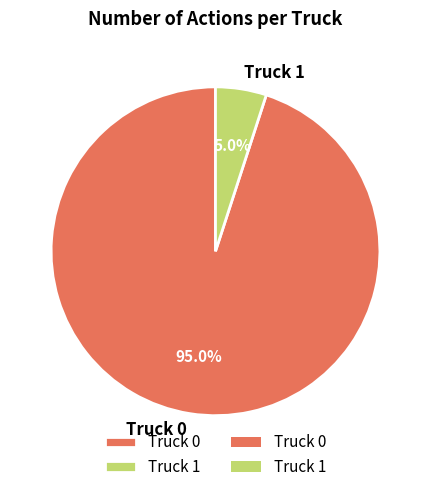

Is there any slice that represents more than half of the pie?

Yes